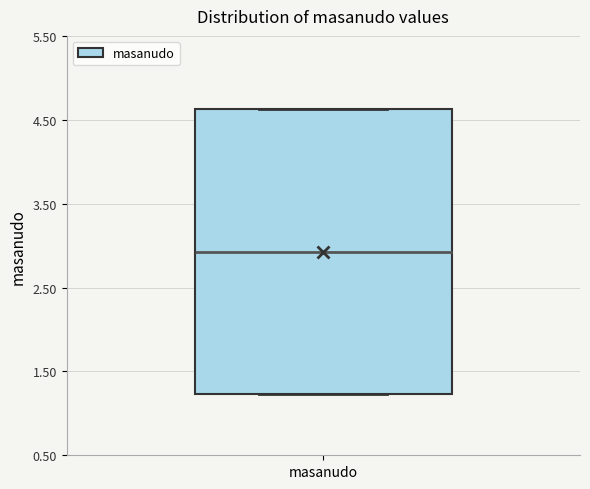

Where does the median line of the box for masanudo sit on the y-axis? The values are not printed on the chart, so give them approximately, as read against the axis.

2.9